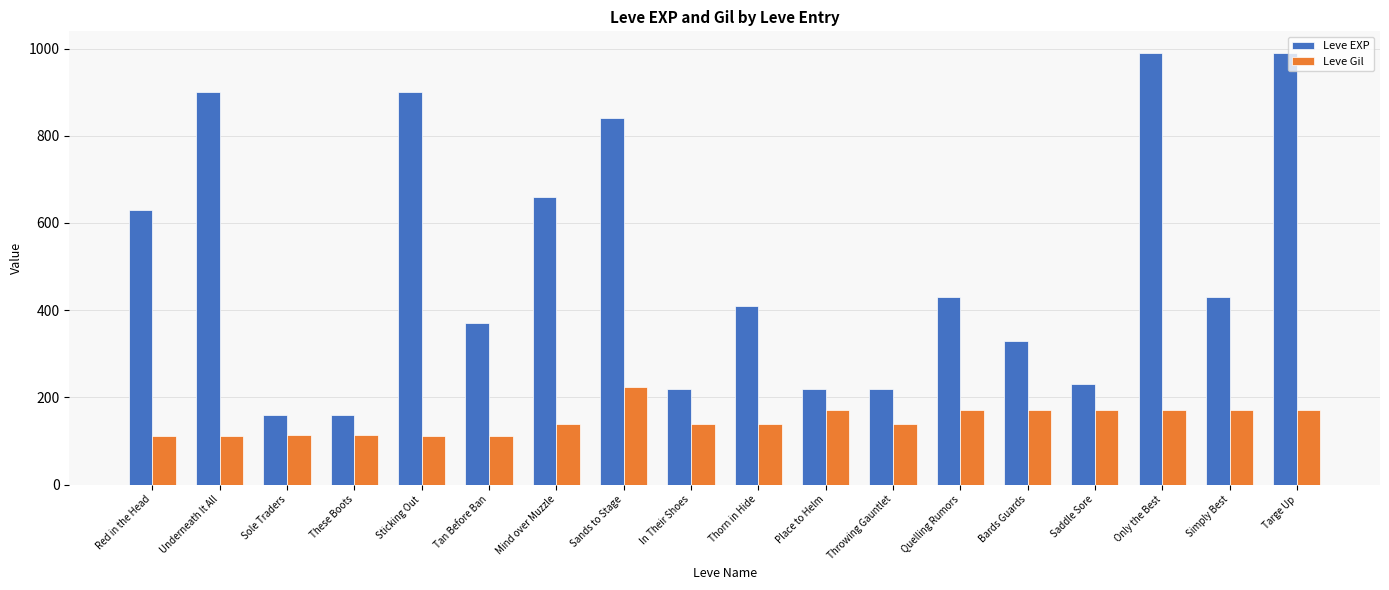

What is the sum of the Leve EXP values at Saddle Sore and Throwing Gauntlet?

450